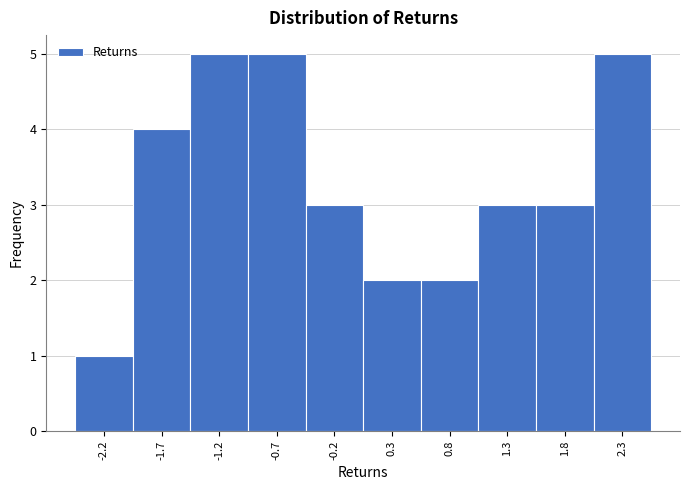

Reading left to right, transcribe this chart: for each bar, give the range it covers on the x-axis and its height. Neither the bar edges nor the heights are printed on the chart, so give them approximately, as read against the axes.

-2.50 to -1.99: 1
-1.99 to -1.48: 4
-1.48 to -0.97: 5
-0.97 to -0.46: 5
-0.46 to 0.05: 3
0.05 to 0.56: 2
0.56 to 1.07: 2
1.07 to 1.58: 3
1.58 to 2.09: 3
2.09 to 2.60: 5